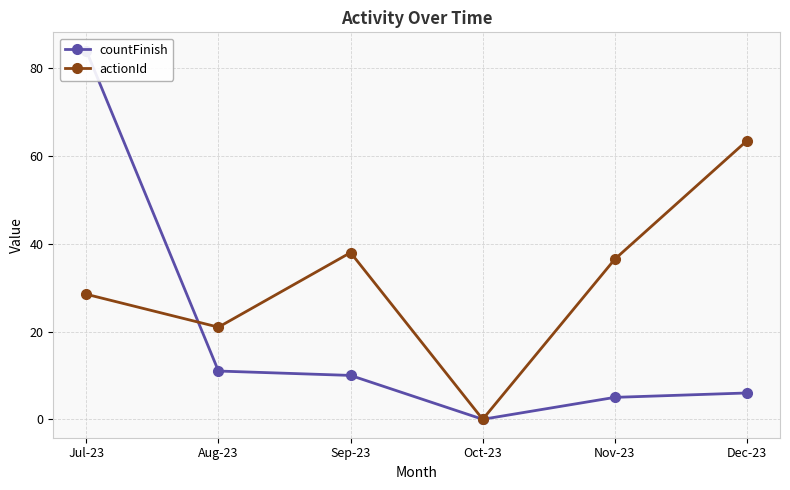

How many values in the countFinish series exceed 10?

2